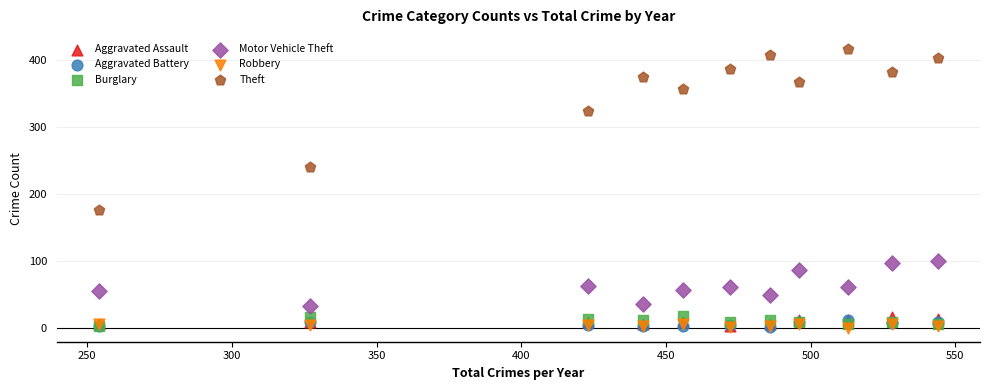

What are all the series names shown in the legend?

Aggravated Assault, Aggravated Battery, Burglary, Motor Vehicle Theft, Robbery, Theft